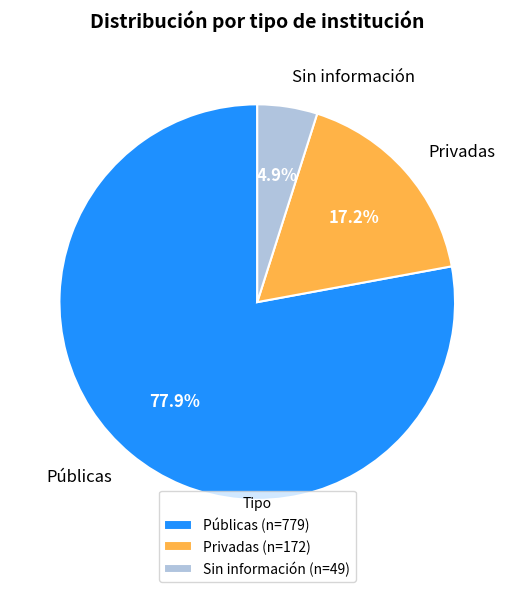

To the nearest percent, what is the combined percentage of Públicas and Sin información?

83%